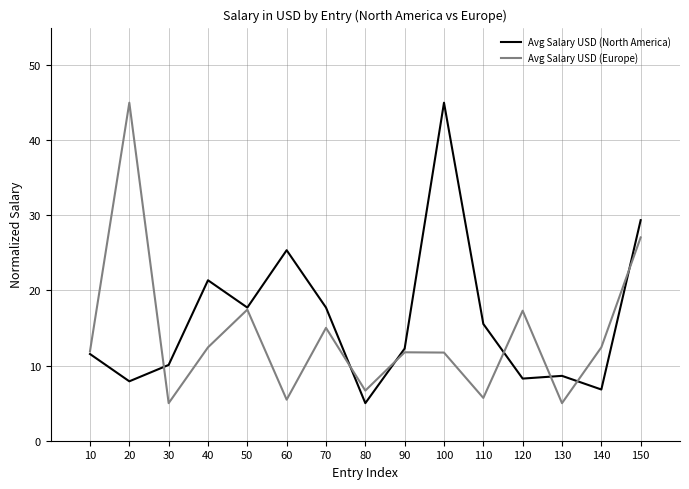

At which label does Avg Salary USD (Europe) first exceed 11?

10